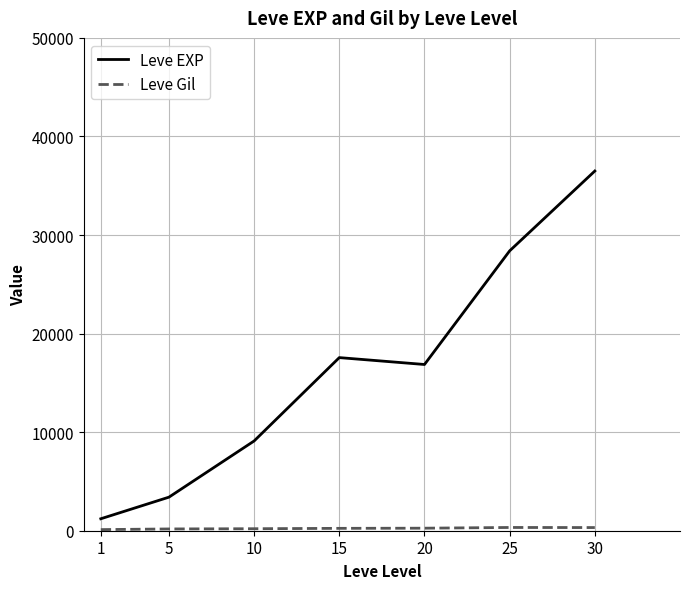

What is the difference between the maximum and minimum values in the Leve EXP series?

35279.2